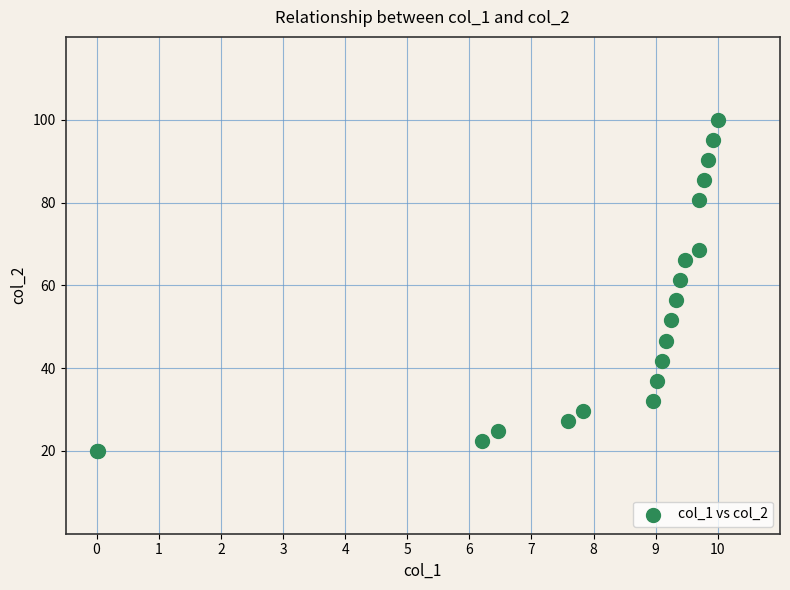

What Y value in the scatter plot is closest to 60?

61.2